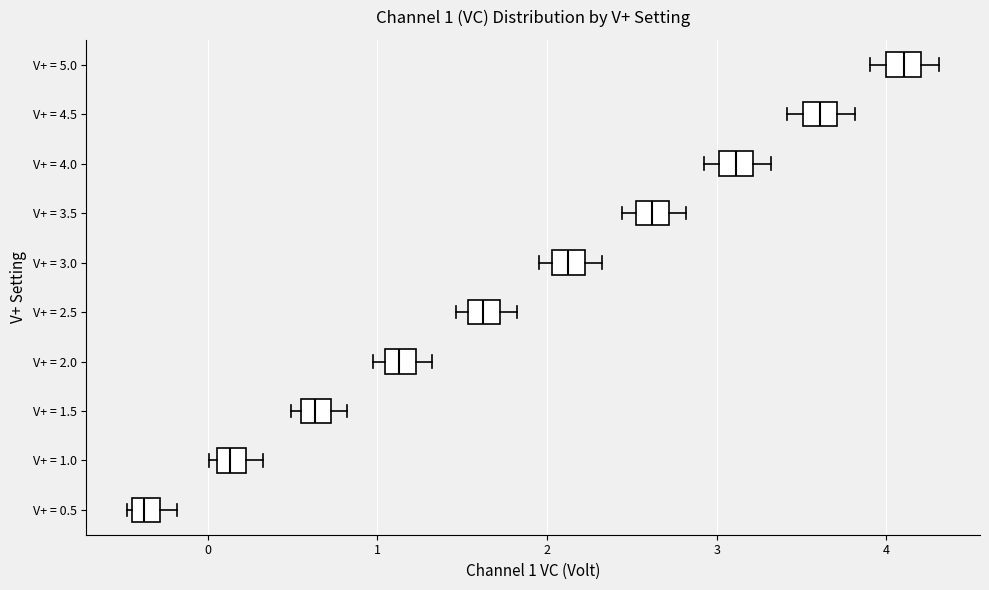

Which box's median line is the furthest to the right?

V+ = 5.0